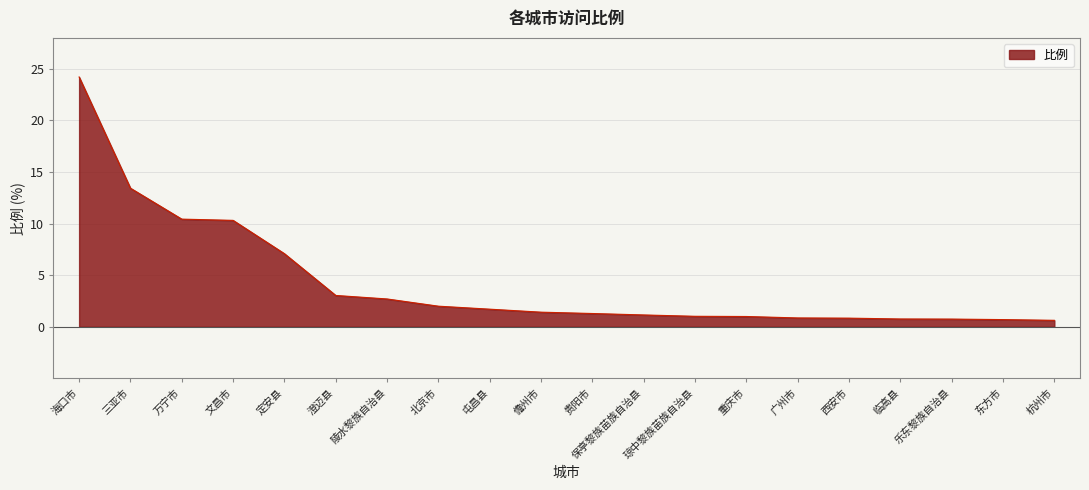

What is the difference between the maximum and minimum values?

23.6